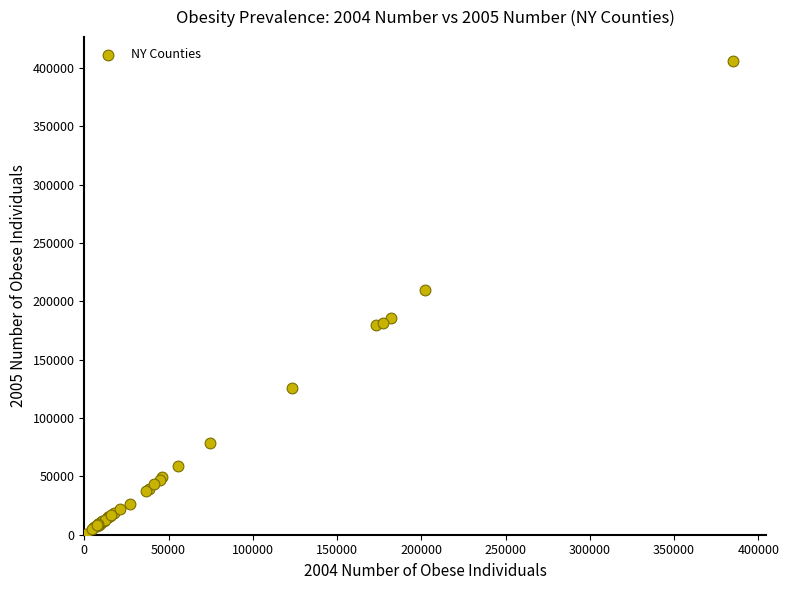

What Y value in the scatter plot is closest to 203621?

209600